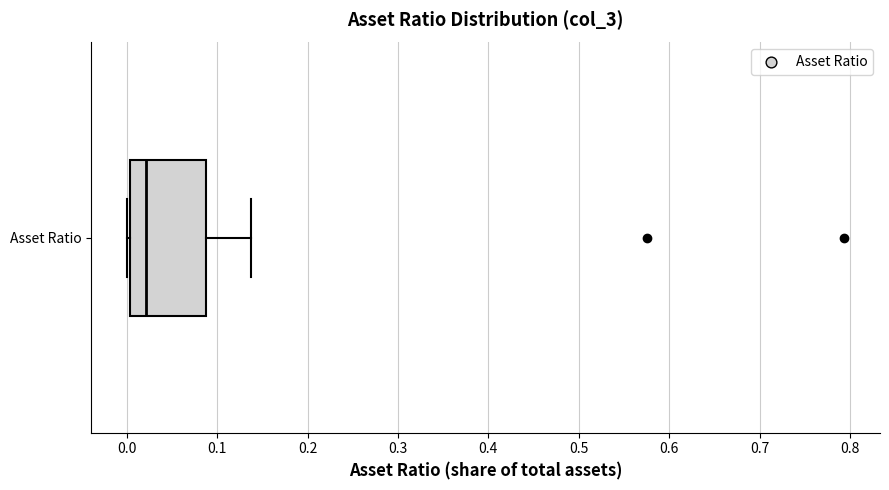

Where does the median line of the box for Asset Ratio sit on the x-axis? The values are not printed on the chart, so give them approximately, as read against the axis.

0.02